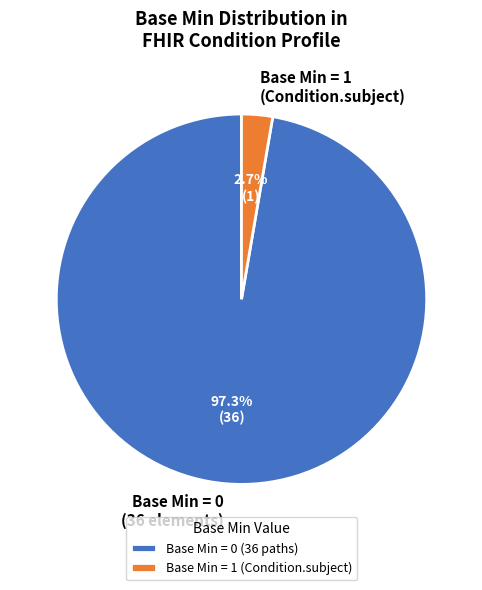

Does Base Min = 1 (Condition.subject) account for over 50% of the chart?

No